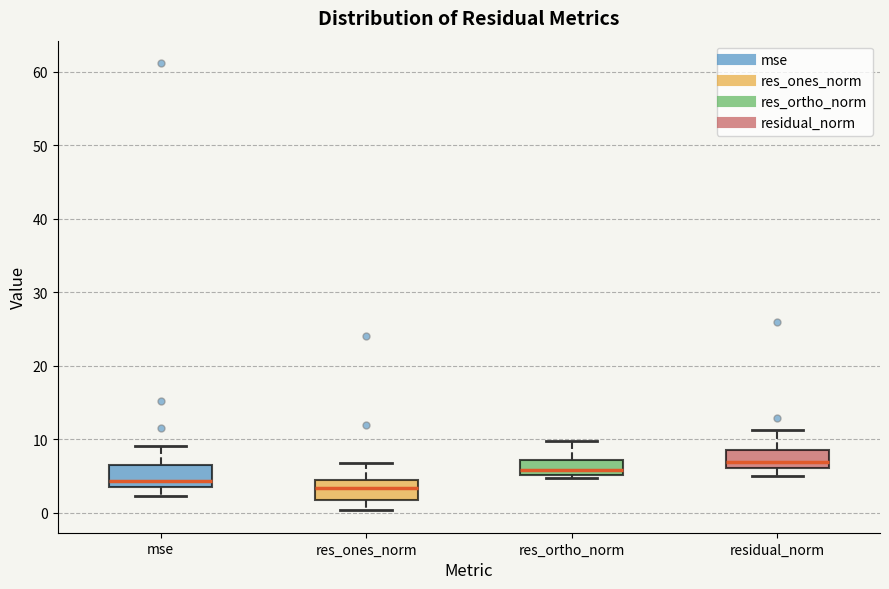

Reading left to right, transcribe this box plot: for each box, give where its median line is, the range the box spans, and where its two whiskers end, as read against the y-axis. The values are not printed on the chart, so give them approximately, as read against the axis.

mse: median 4, box 3 to 7, whiskers 2 to 9
res_ones_norm: median 3, box 2 to 4, whiskers 0 to 7
res_ortho_norm: median 6, box 5 to 7, whiskers 5 (just below the box's lower edge) to 10
residual_norm: median 7, box 6 to 8, whiskers 5 to 11